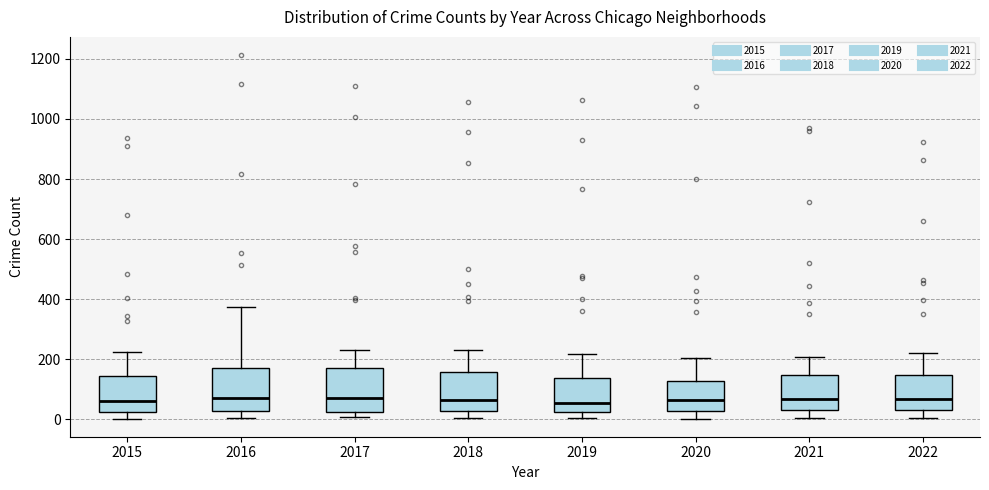

Where does the lower whisker of the box at x = 2019 end on the y-axis? The values are not printed on the chart, so give them approximately, as read against the axis.

0